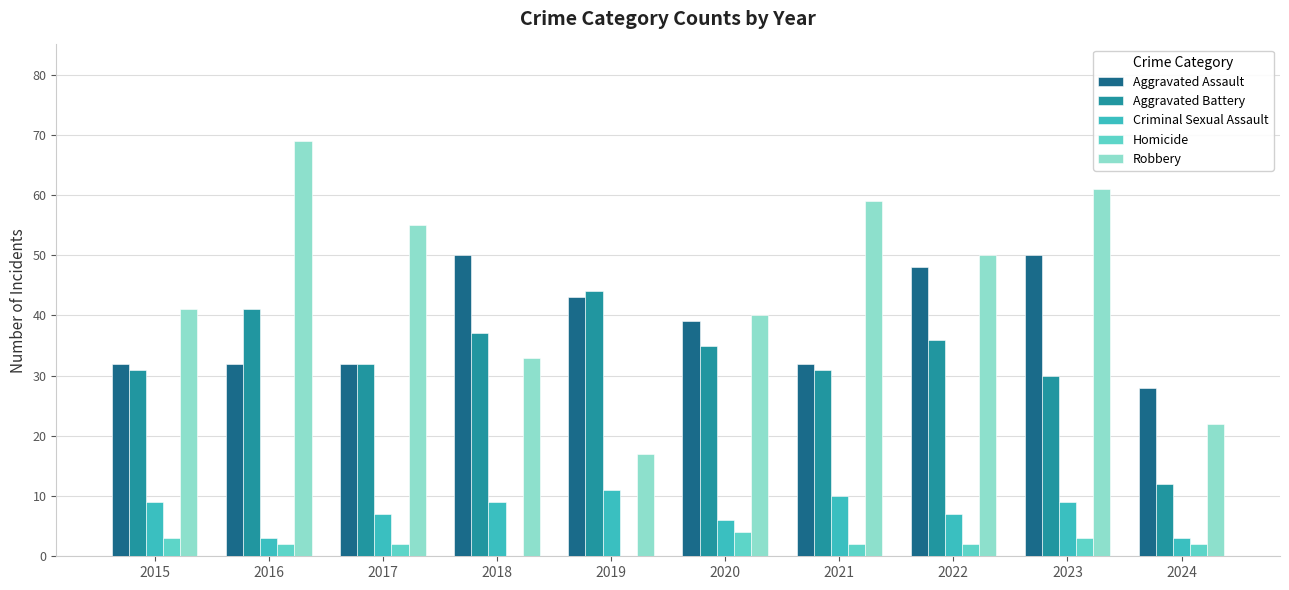

What is the greatest value displayed?

69